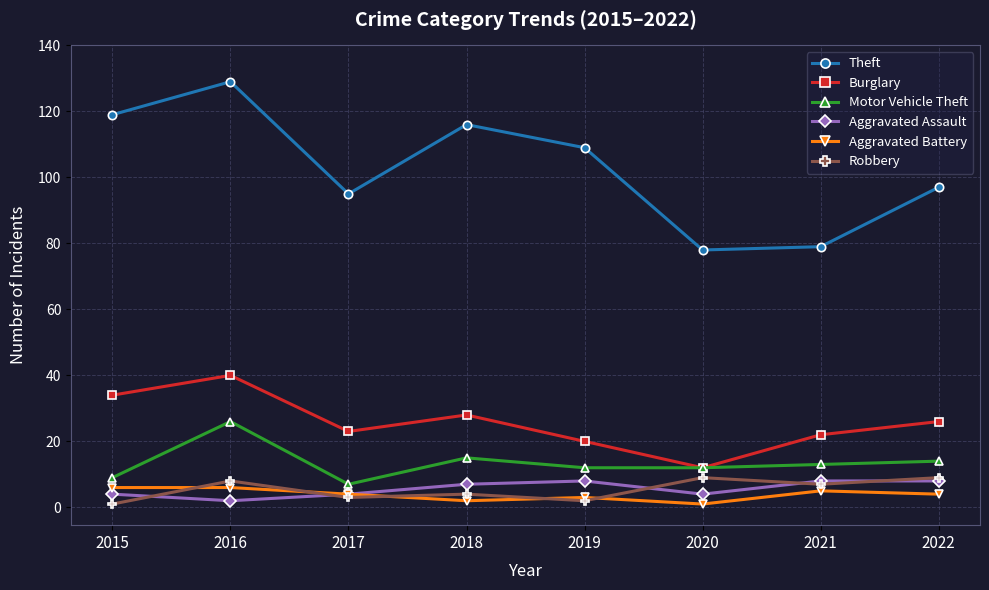

Is it true that Aggravated Assault equals 4 at 2020?

True